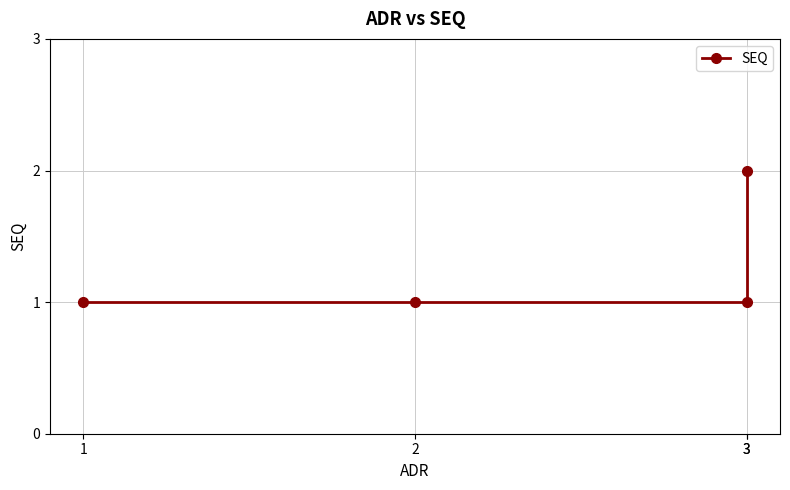

Is it true that the value at 1 is 1?

True